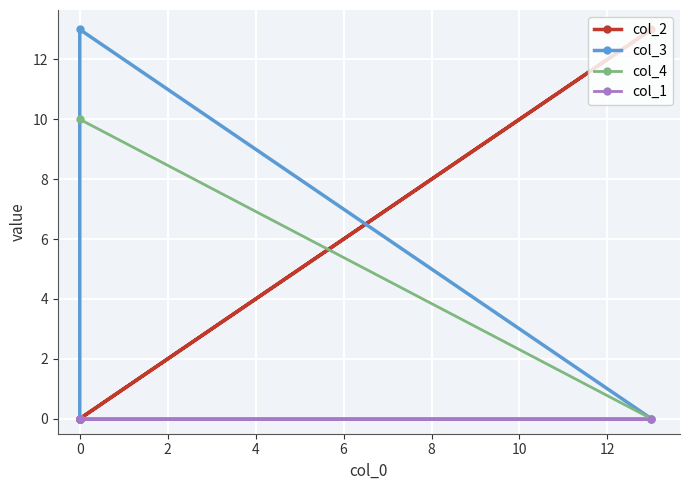

Which has a higher value, 2 or −2?

2